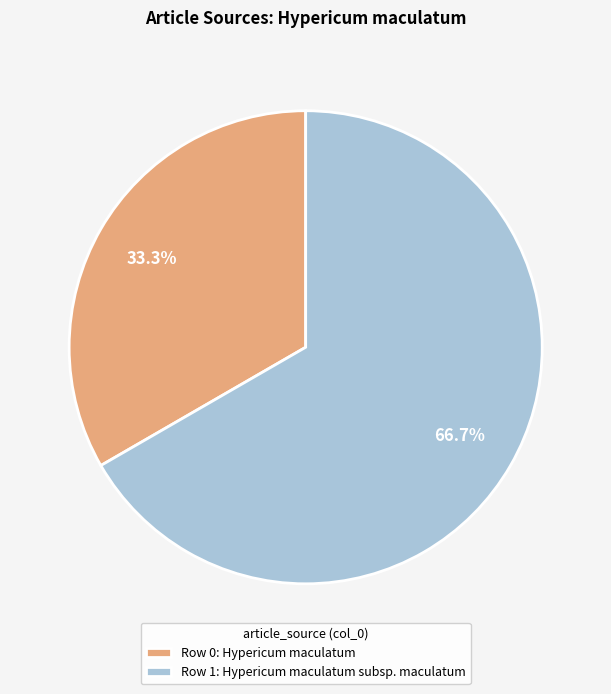

To the nearest percent, what is the average slice percentage?

50%